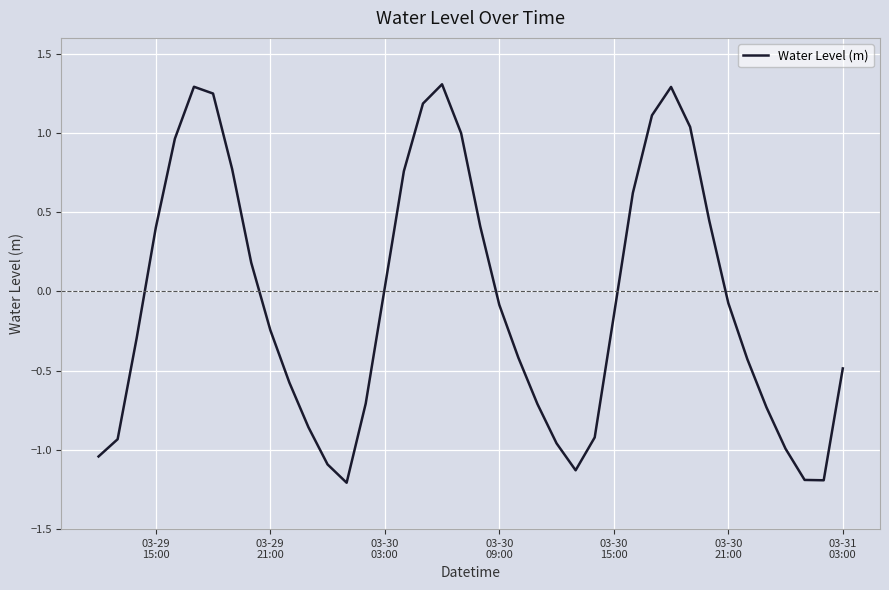

What is the minimum value shown in the chart?

-1.2